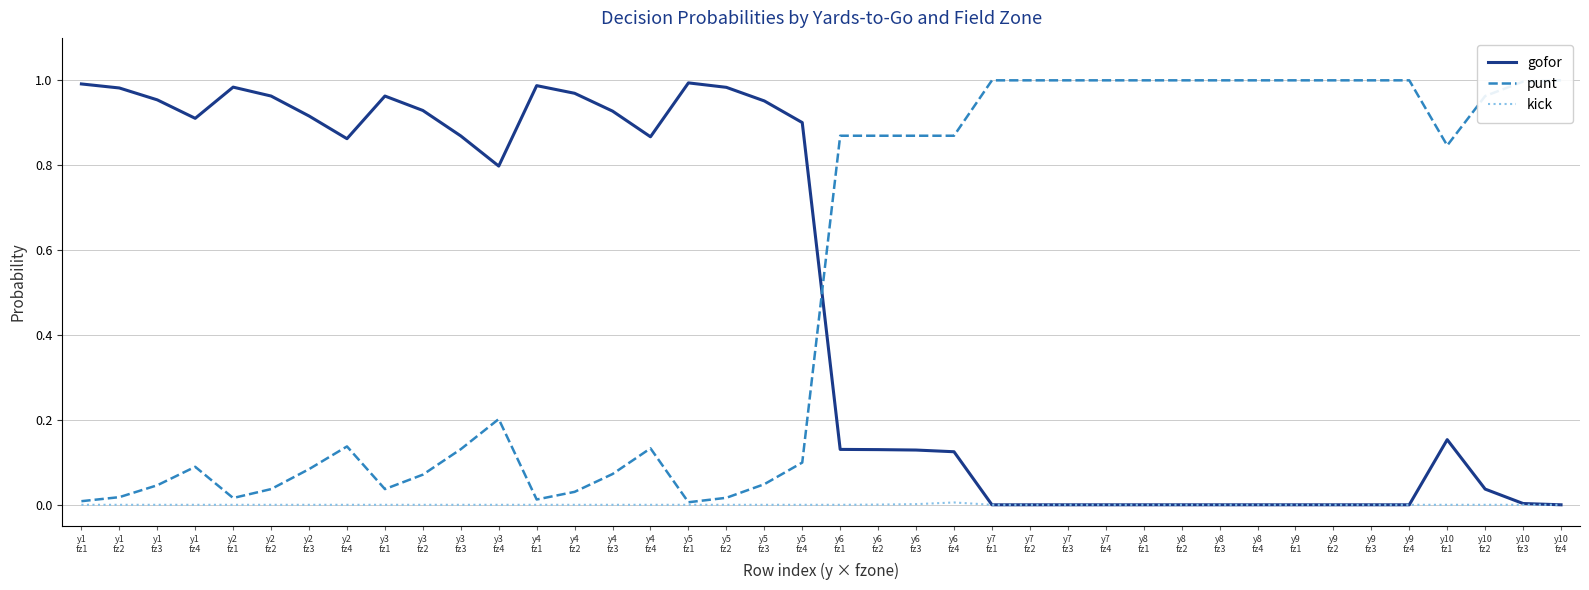

Which series ends up on top after the final intersection of punt and gofor?

punt